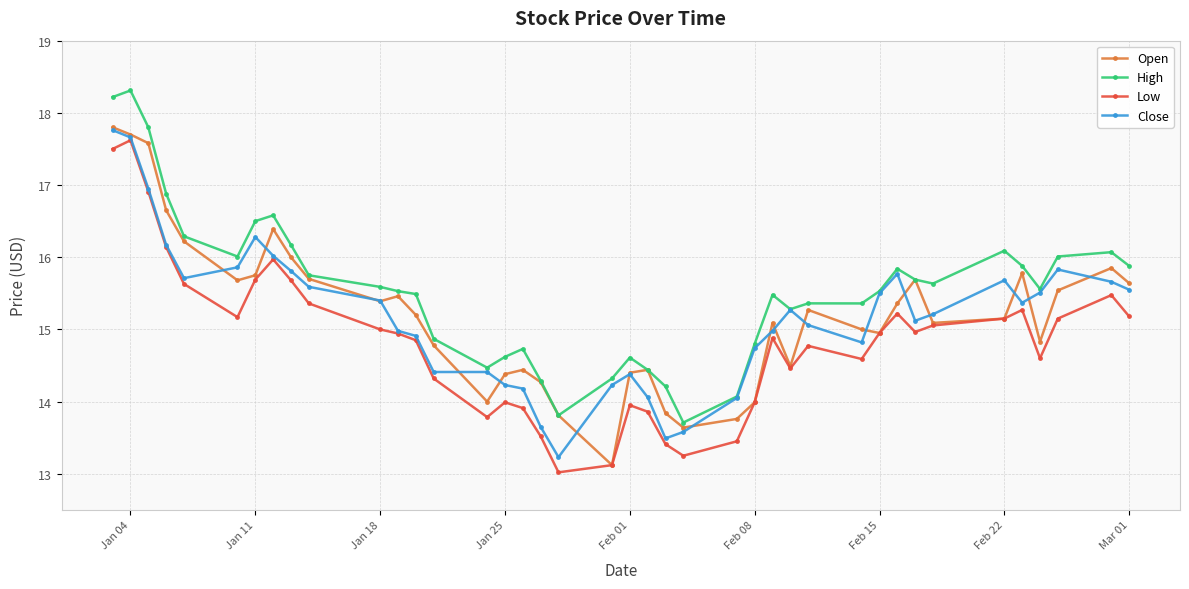

True or false: Close has more than 1 interior local peaks.

True